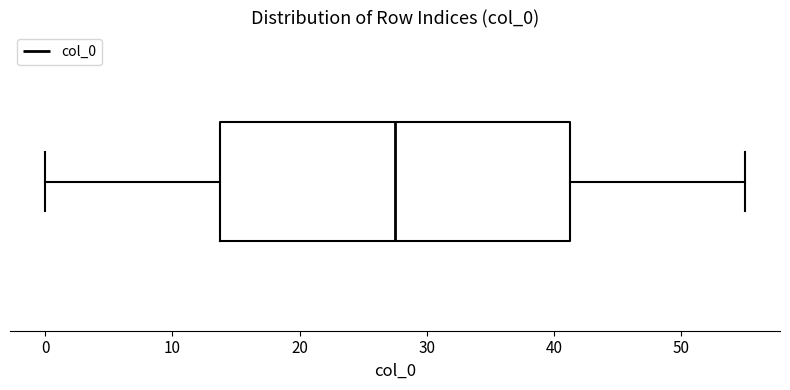

Read this box plot against the x-axis: the position of the median line, the range covered by the box, and the ends of both whiskers. The values are not printed on the chart, so give them approximately, as read against the axis.

median 28, box 14 to 41, whiskers 0 to 55